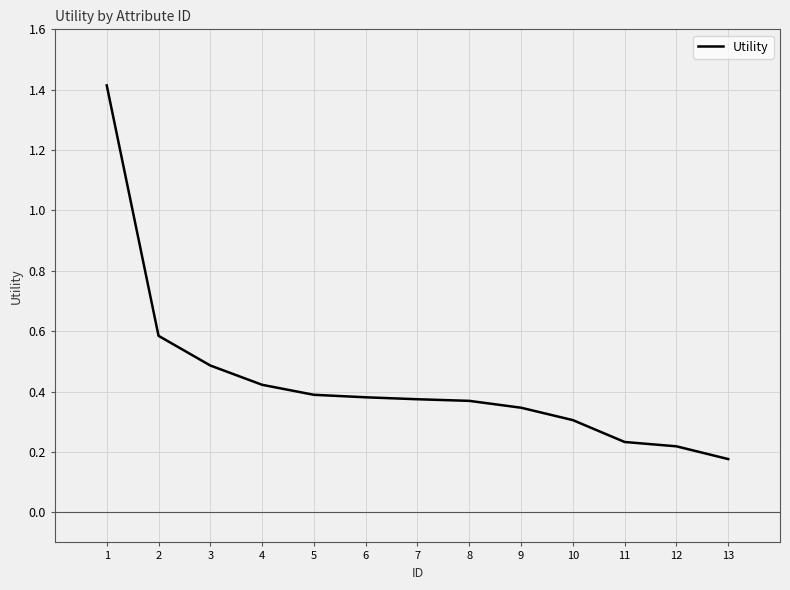

What is the difference between the maximum and minimum values?

1.2